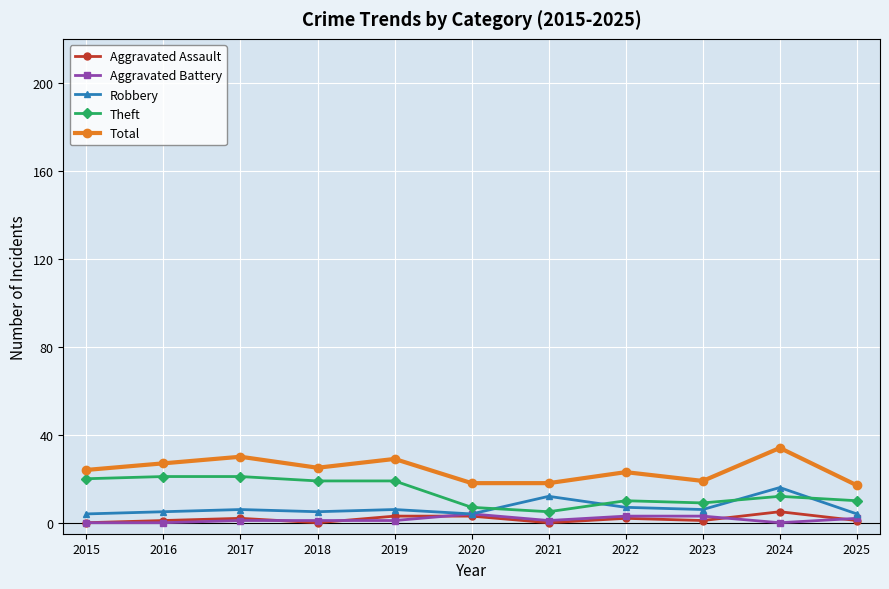

True or false: Total has more than 1 interior local peaks.

True